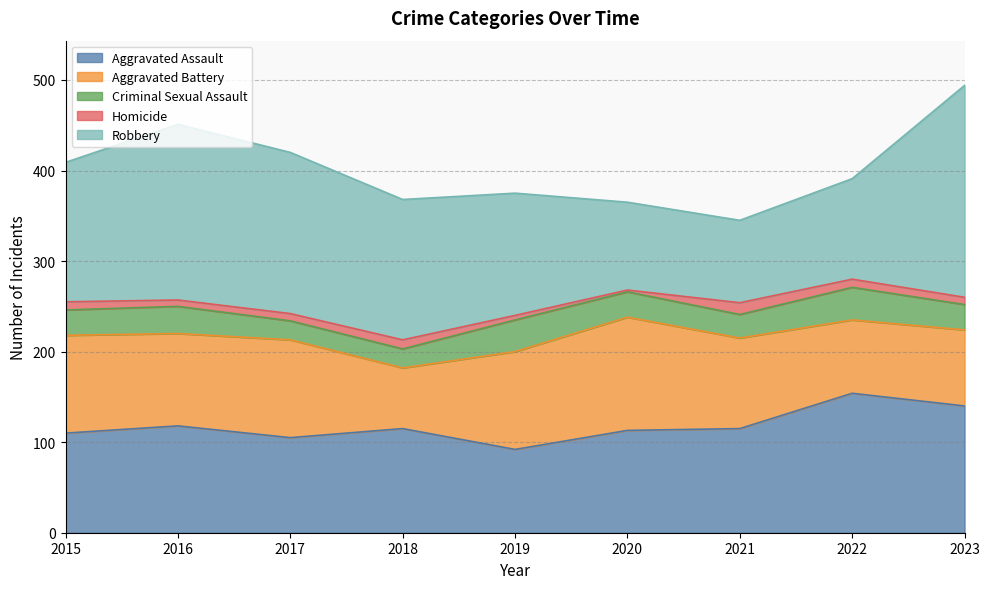

Reading left to right, transcribe all the data shown in this chart.

Aggravated Assault: 110	118	105	115	92	113	115	154	140
Aggravated Battery: 108	102	108	67	108	125	100	81	84
Criminal Sexual Assault: 28	30	21	21	35	28	26	36	28
Homicide: 9	7	8	10	5	2	13	9	8
Robbery: 154	194	178	155	135	97	91	111	234